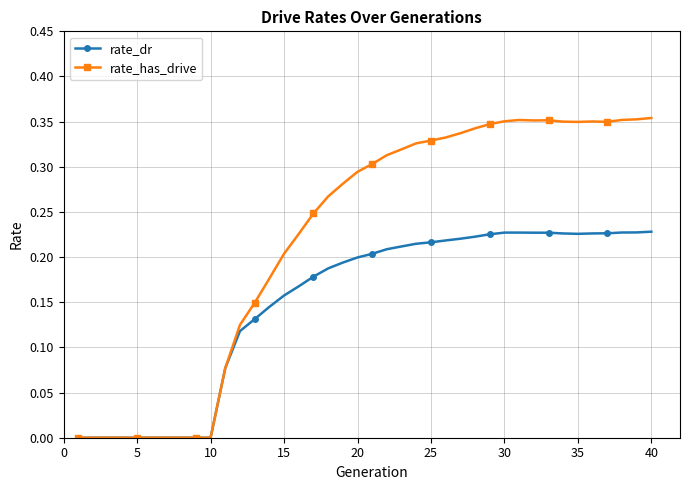

Which series has the largest total across all categories?

rate_has_drive